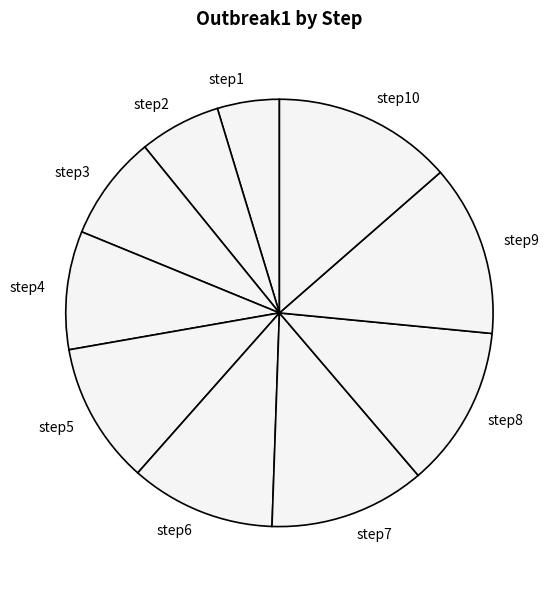

Which slice is the largest?

step10